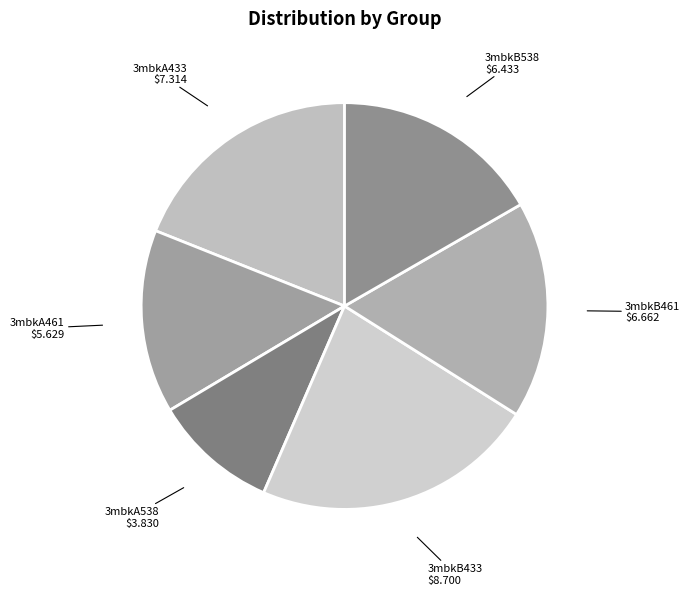

Which slice is the smallest?

3mbkA538